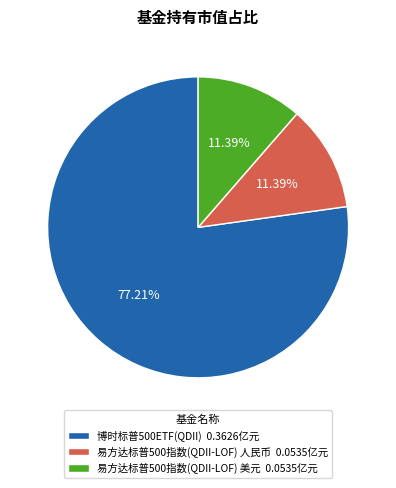

To the nearest percent, what portion does 易方达标普500指数(QDII-LOF) 美元 represent?

11%